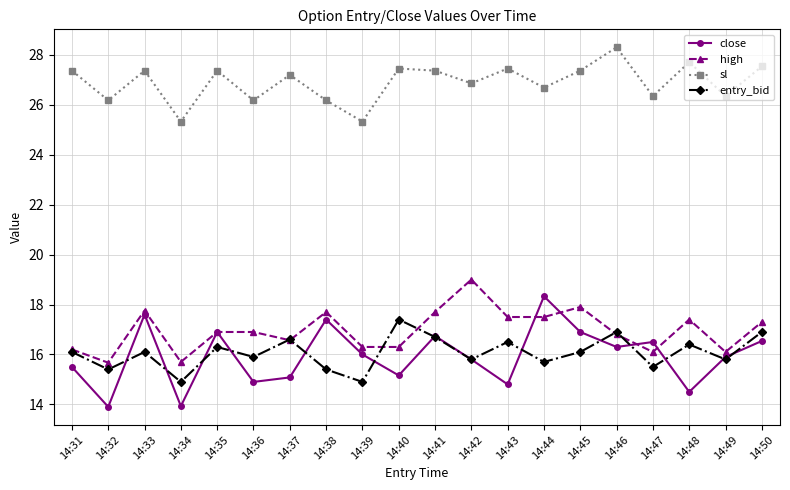

What is the sum of all sl values?

538.0